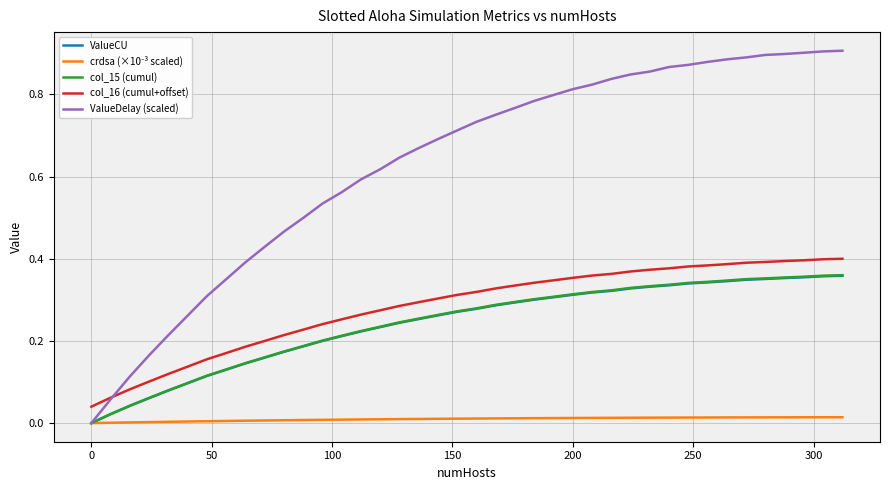

True or false: col_16 (cumul+offset) and ValueCU intersect in this chart.

False